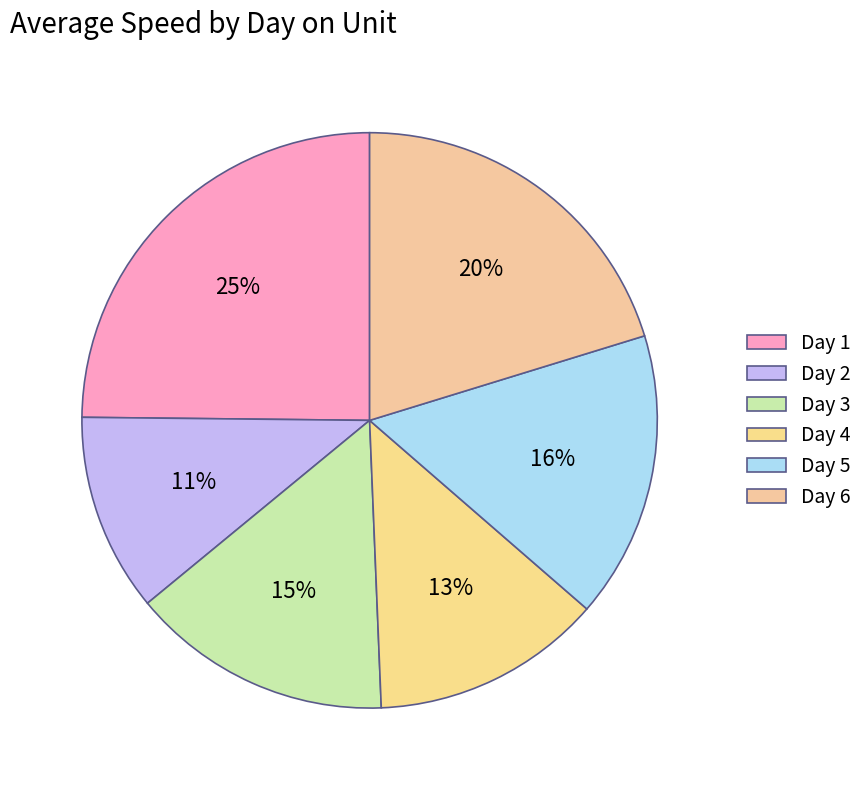

How many slices are in this pie chart?

6